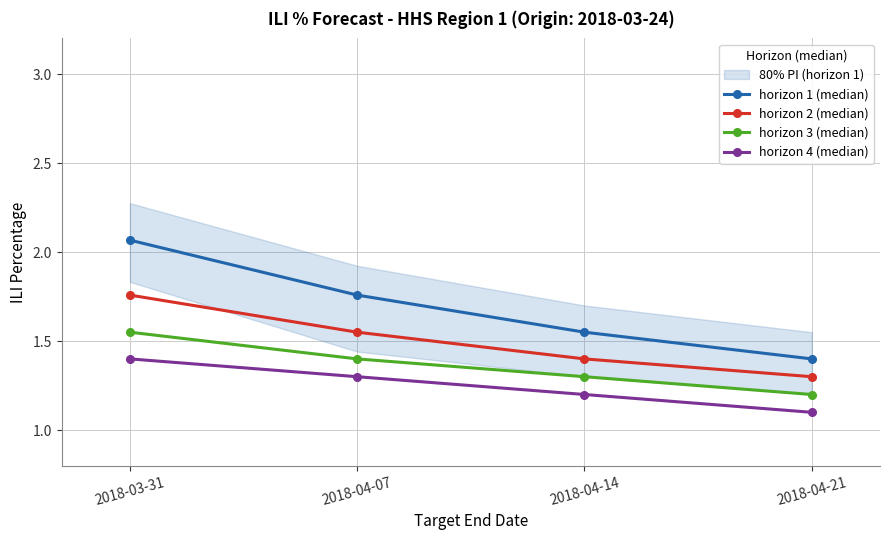

Is this an area chart (filled region under the line)?

No